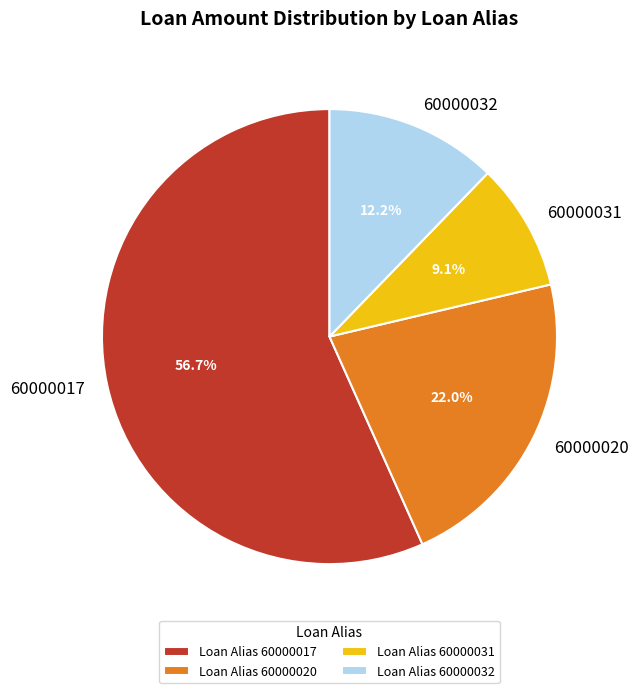

What is the ratio of the value at 60000031 to the value at 60000020?

0.4